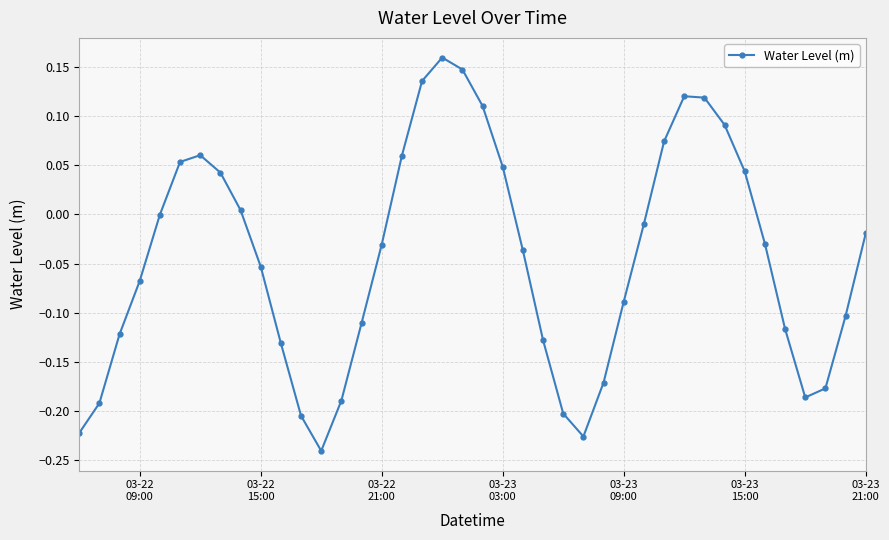

What is the sum of all values?

-1.8